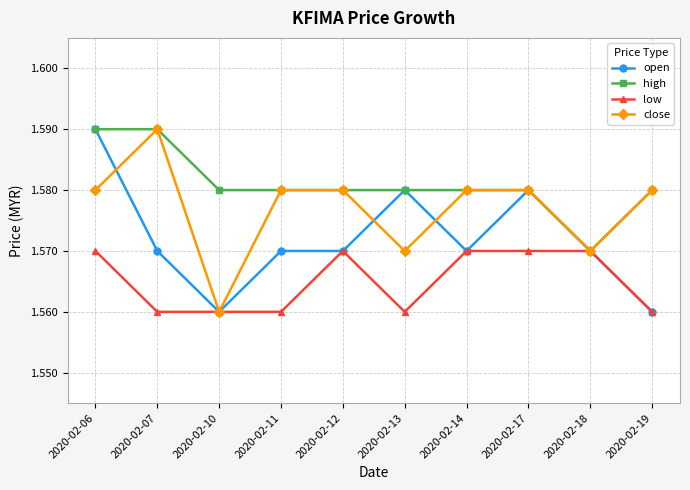

Does the chart display data point markers on the line(s)?

Yes